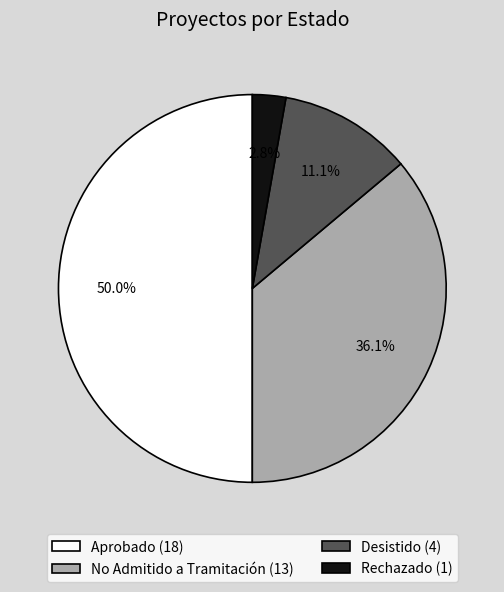

Which category has the smallest portion of the pie?

Rechazado